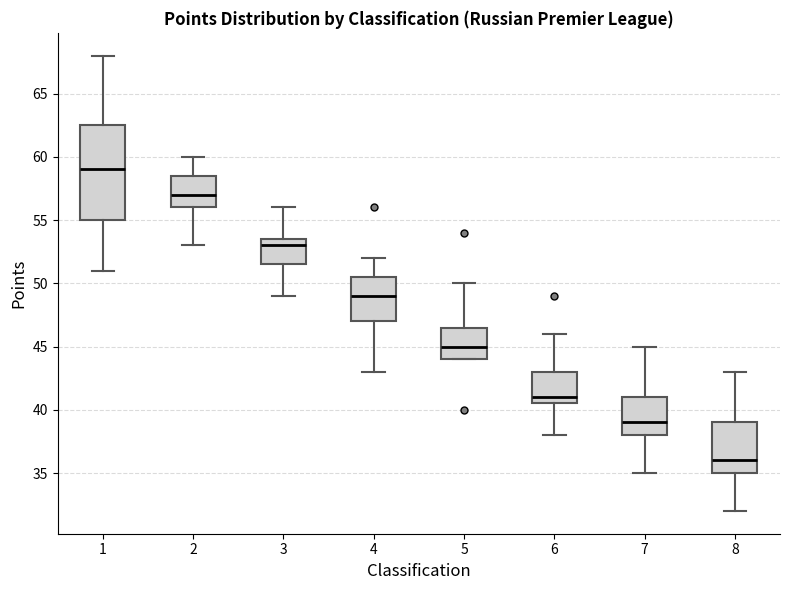

Which box has the highest median line?

1